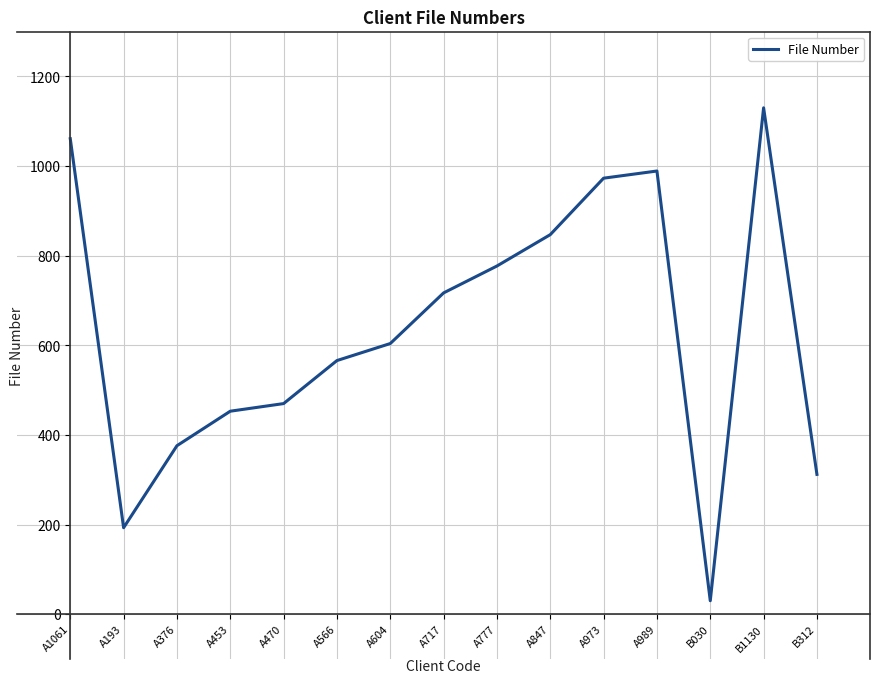

What value does the data have at A566, to the nearest 100?

600